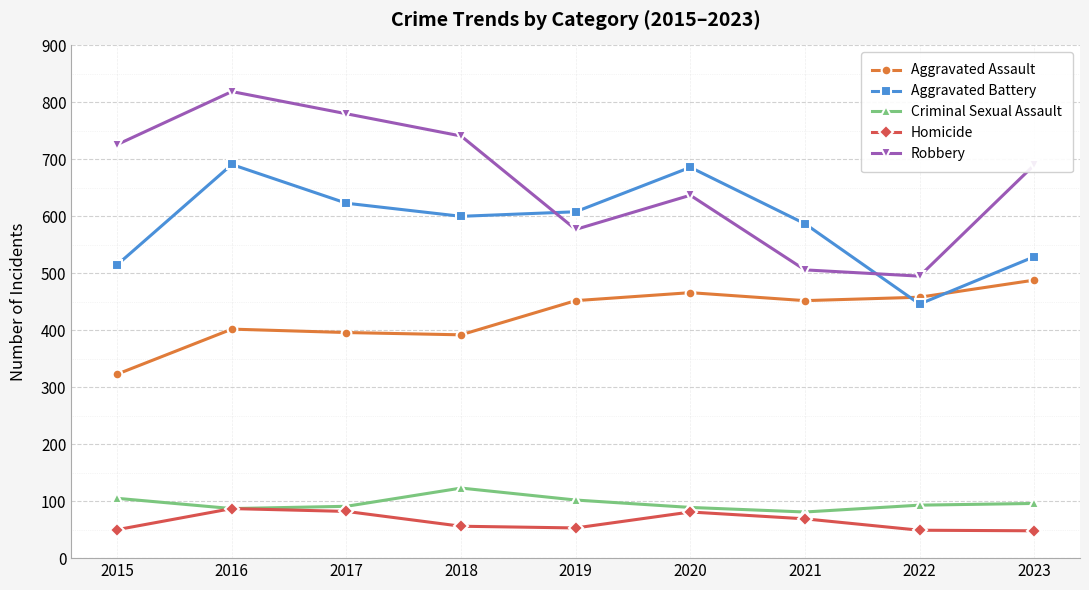

What is the difference between the Robbery values at 2021 and 2016?

313